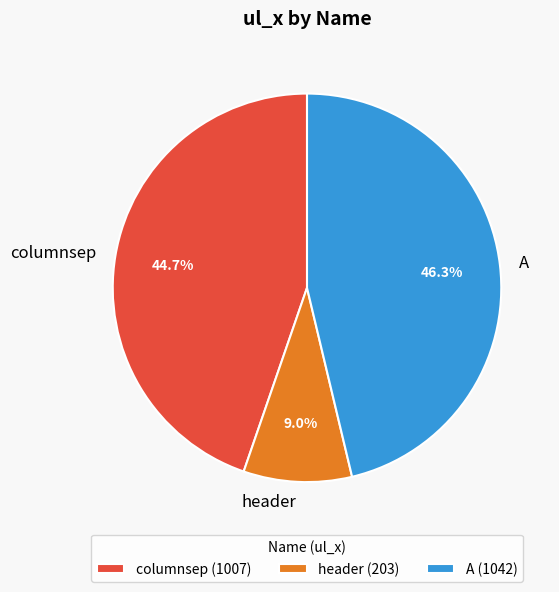

How many slices are in this pie chart?

3